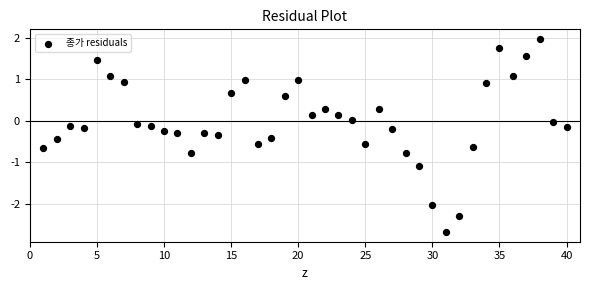

What is the range of X values (max minus min)?

39.0